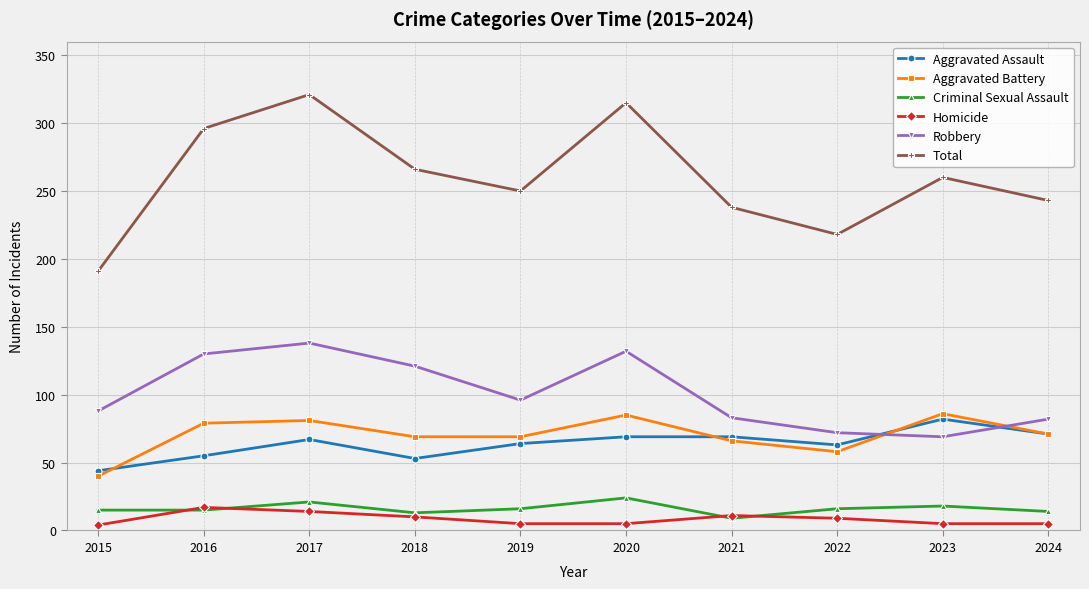

What are all the series names shown in the legend?

Aggravated Assault, Aggravated Battery, Criminal Sexual Assault, Homicide, Robbery, Total